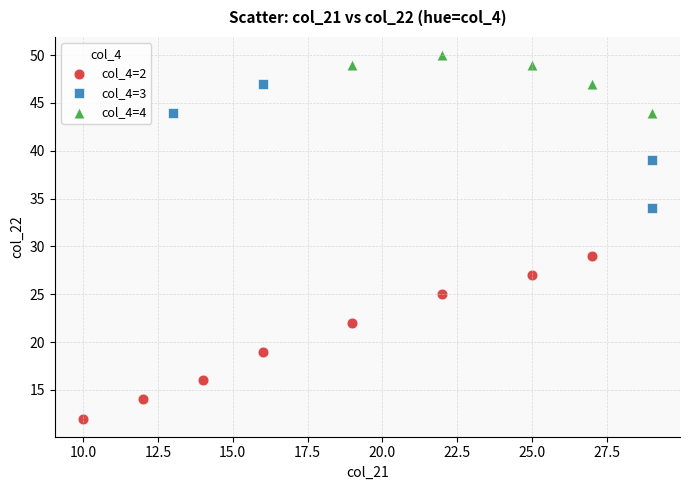

Which series contains the lowest Y value?

col_4=2